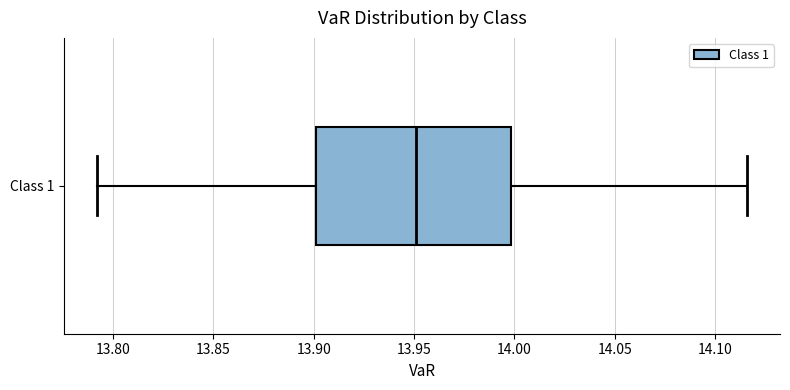

Where does the right whisker of the box for Class 1 end on the x-axis? The values are not printed on the chart, so give them approximately, as read against the axis.

14.115